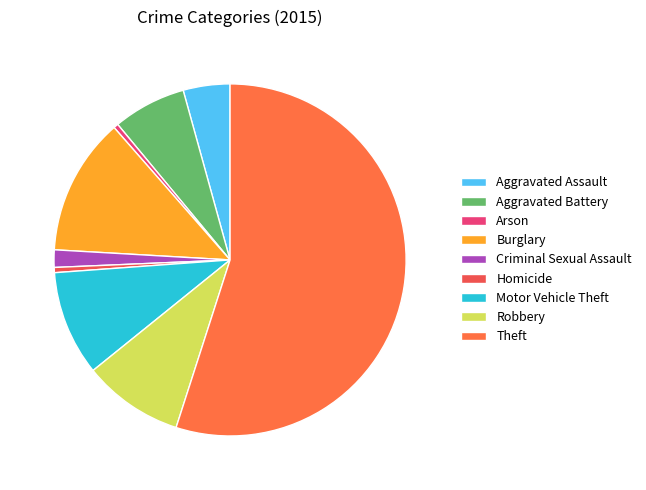

Which slice is the largest?

Theft